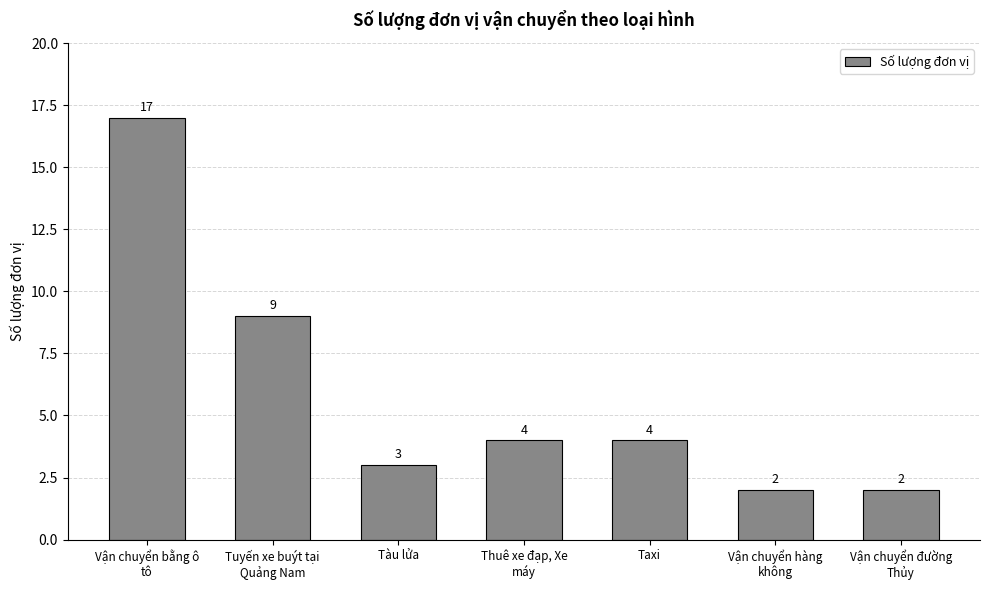

The value at Taxi is 4. True or false?

True